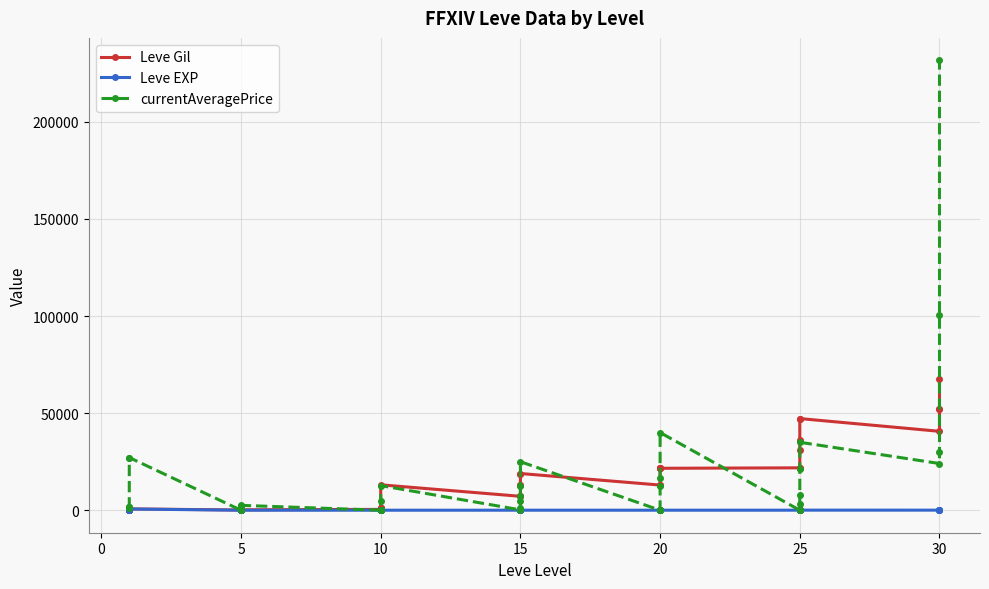

Which series has the largest total across all categories?

currentAveragePrice